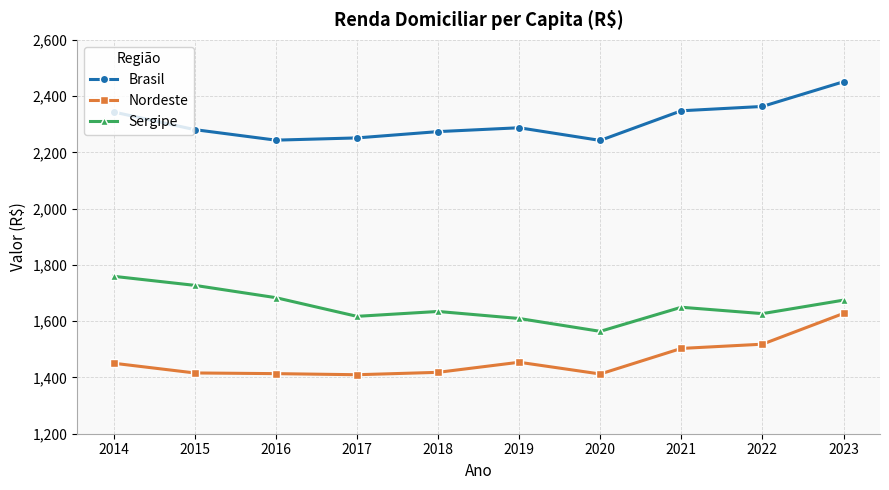

True or false: Nordeste has more than 0 interior local peaks.

True